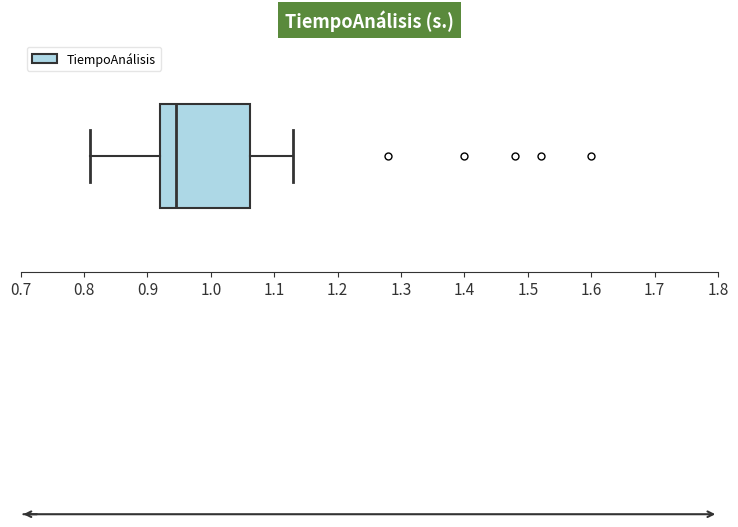

Transcribe this box plot: give where the median line is, the range the box spans, and where the two whiskers end, as read against the x-axis. The values are not printed on the chart, so give them approximately, as read against the axis.

median 0.95, box 0.92 to 1.06, whiskers 0.81 to 1.13